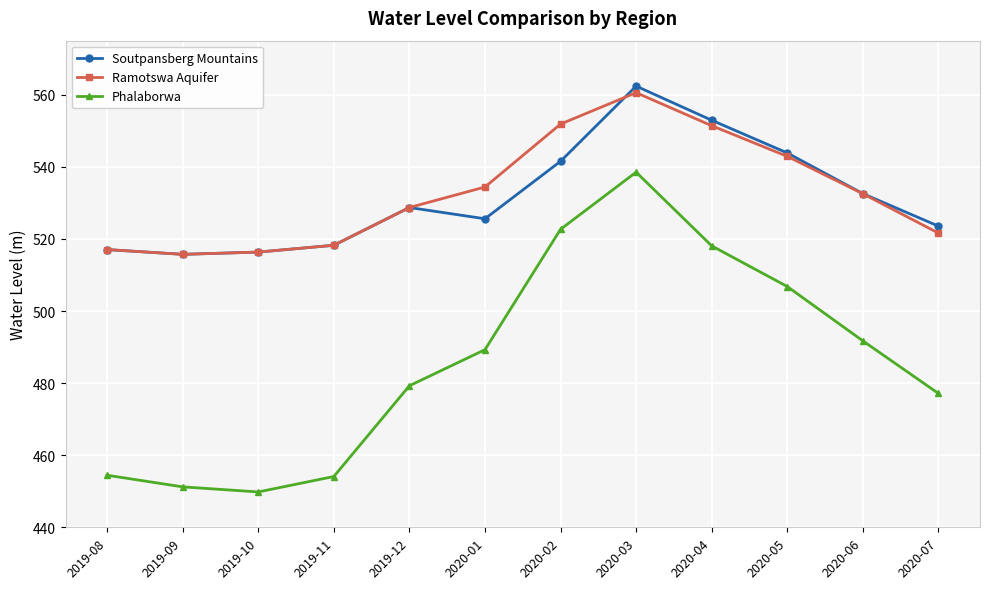

Which series changed the most between 2020-04 and 2020-05?

Phalaborwa